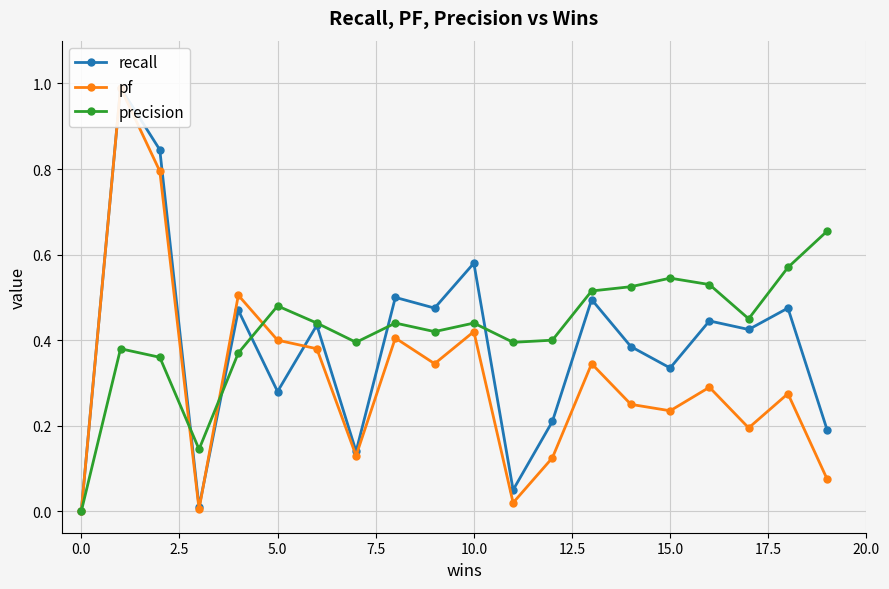

True or false: precision has more than 1 interior local peaks.

True